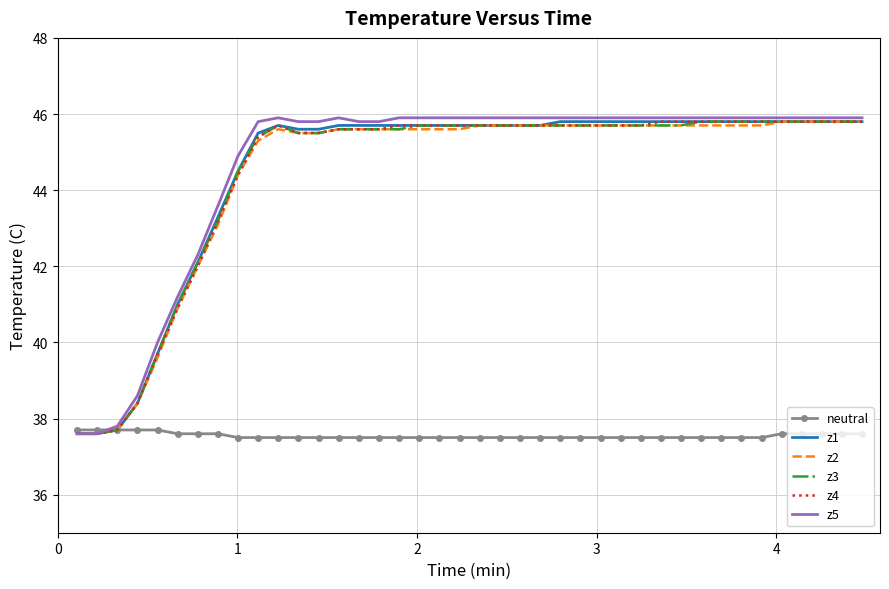

What is the highest value of the z5 series?

45.9